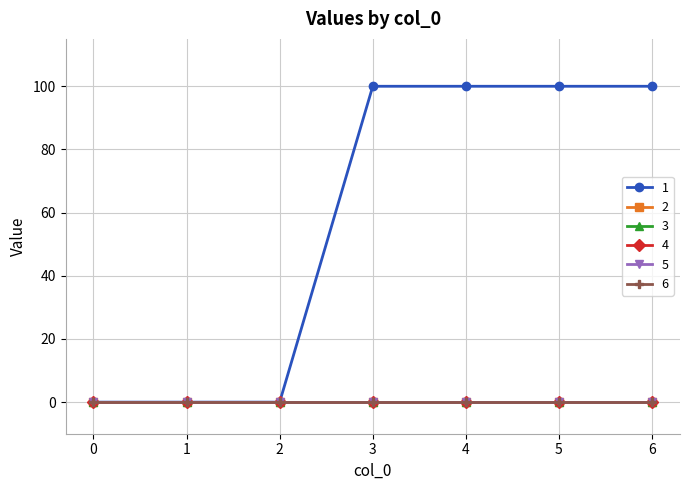

Between 4 and 6, which series saw the biggest shift?

1